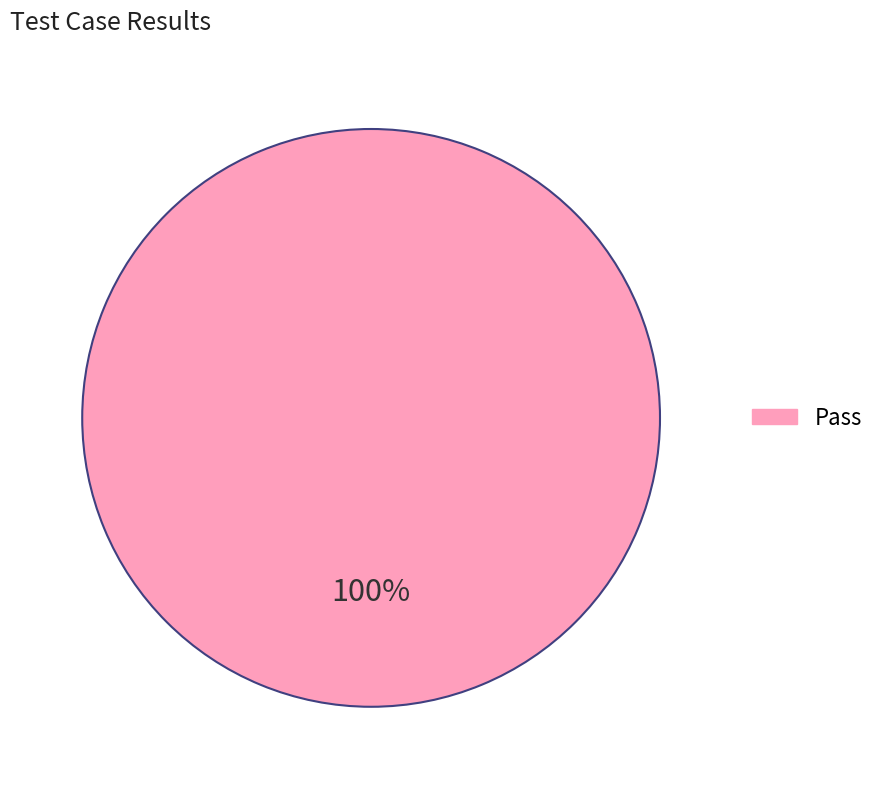

Is there a majority slice in this chart?

Yes